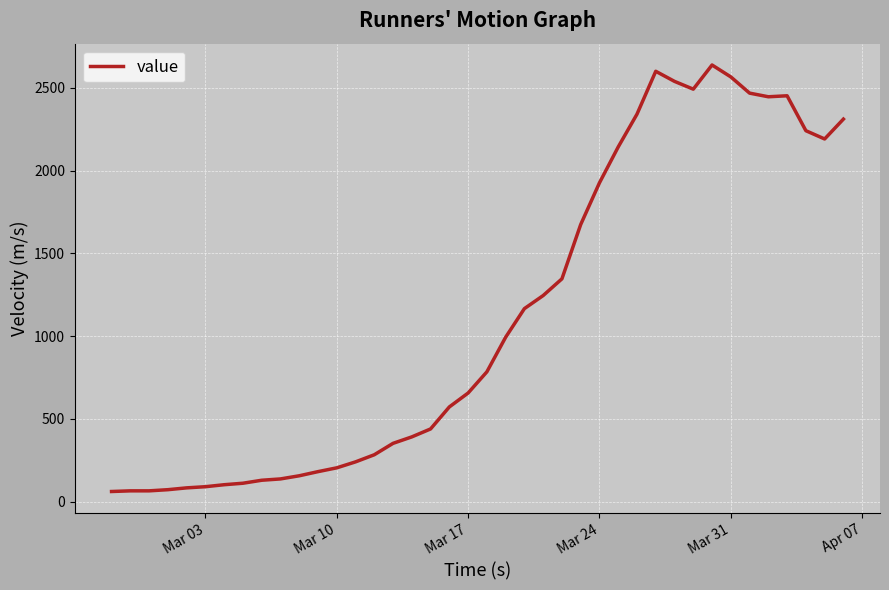

True or false: the data has more than 0 interior local peaks.

True